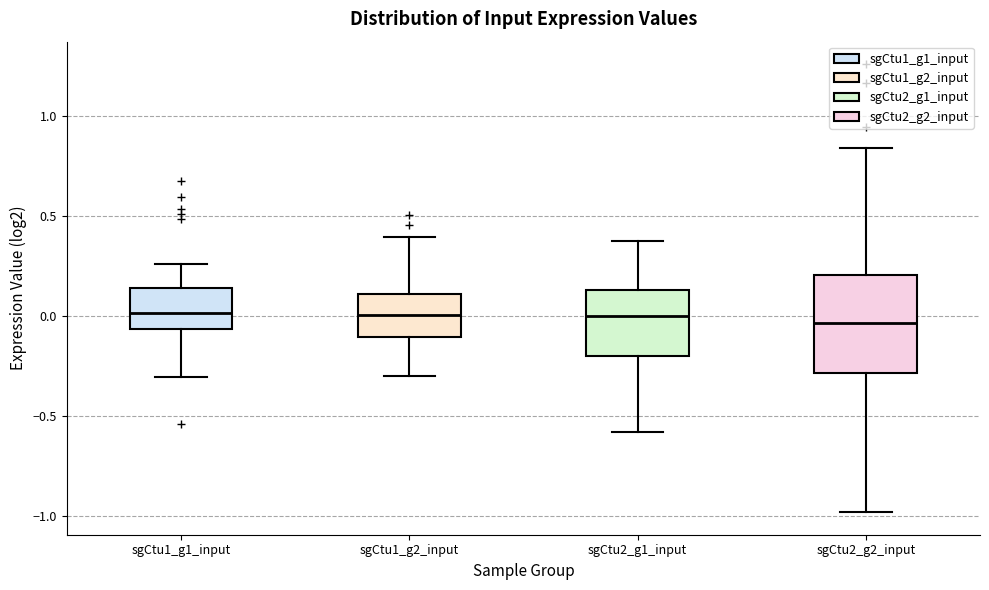

Where is the lower edge of the box for sgCtu1_g1_input on the y-axis? The values are not printed on the chart, so give them approximately, as read against the axis.

-0.05